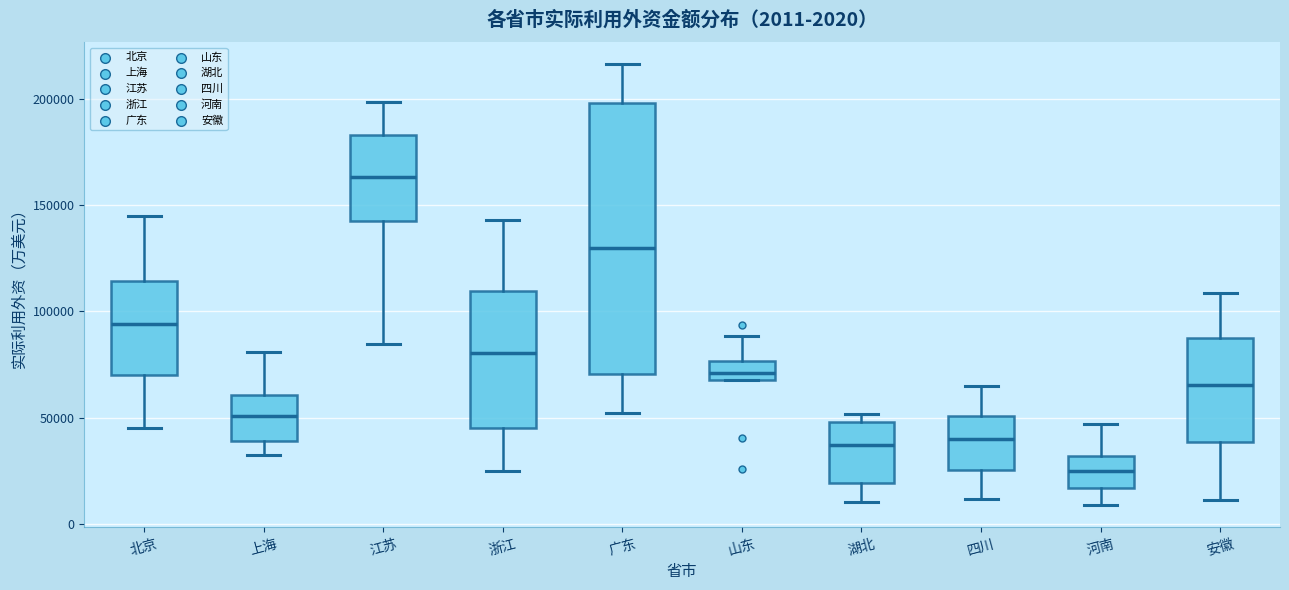

Which box's median line is the highest?

江苏